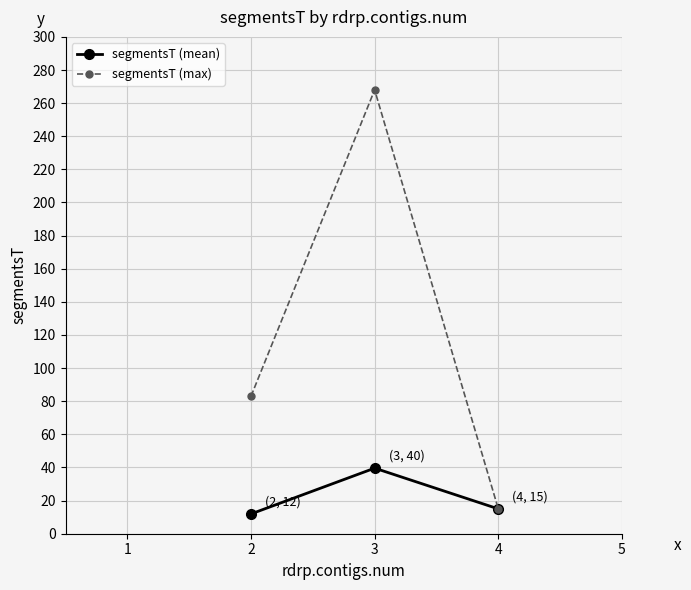

Rank the categories by segmentsT (max) value from lowest to highest.

4, 2, 3